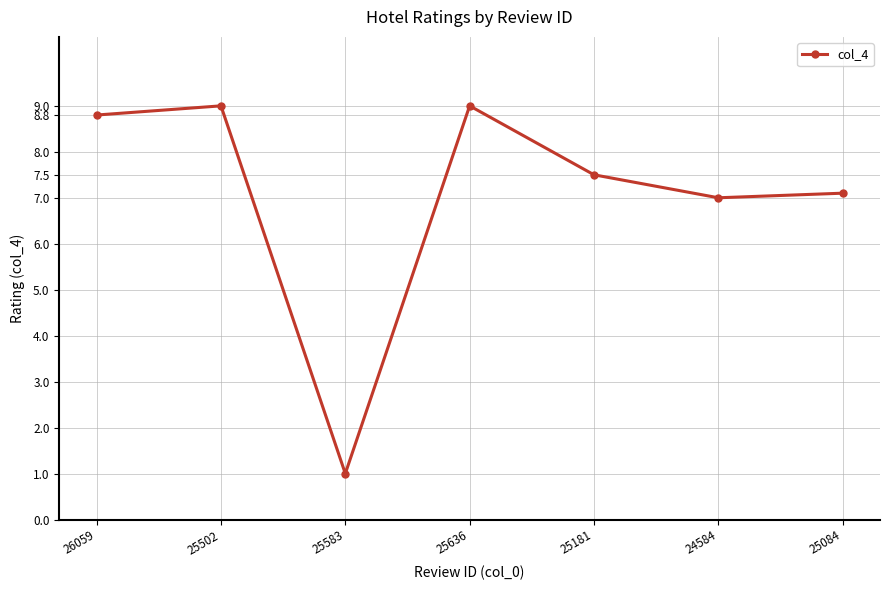

What is the average value?

7.1